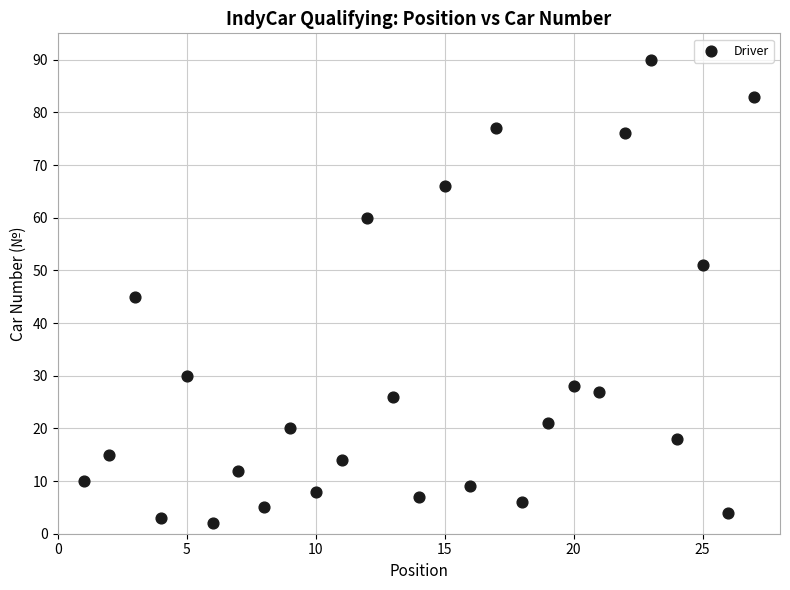

What Y value in the scatter plot is closest to 46?

45